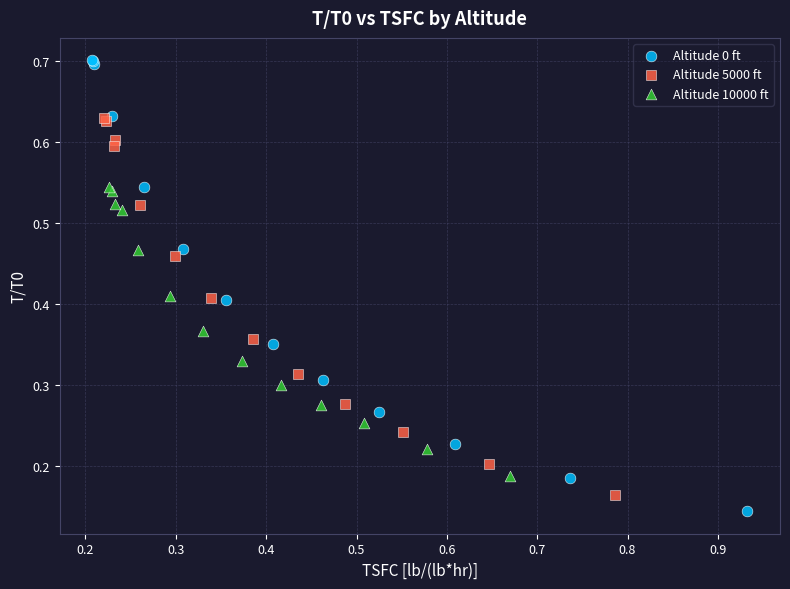

Which series contains the highest Y value?

Altitude 0 ft